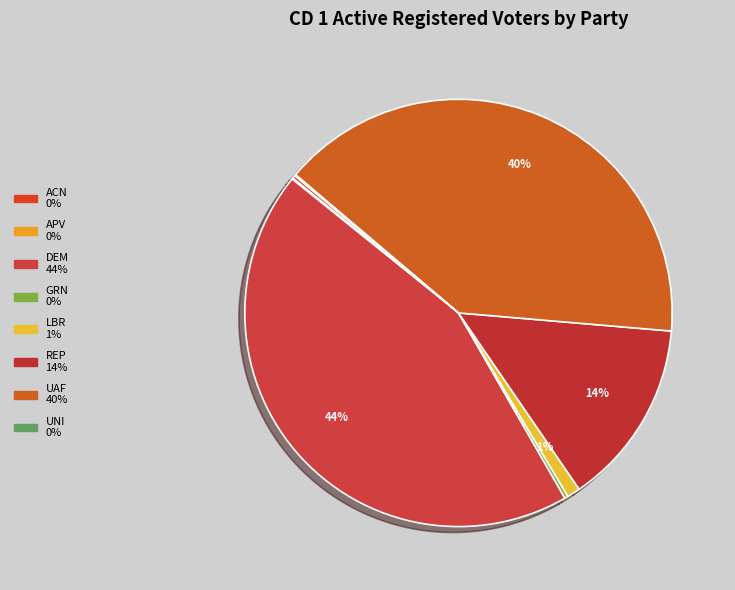

To the nearest percent, what is the combined percentage of LBR and APV?

1%